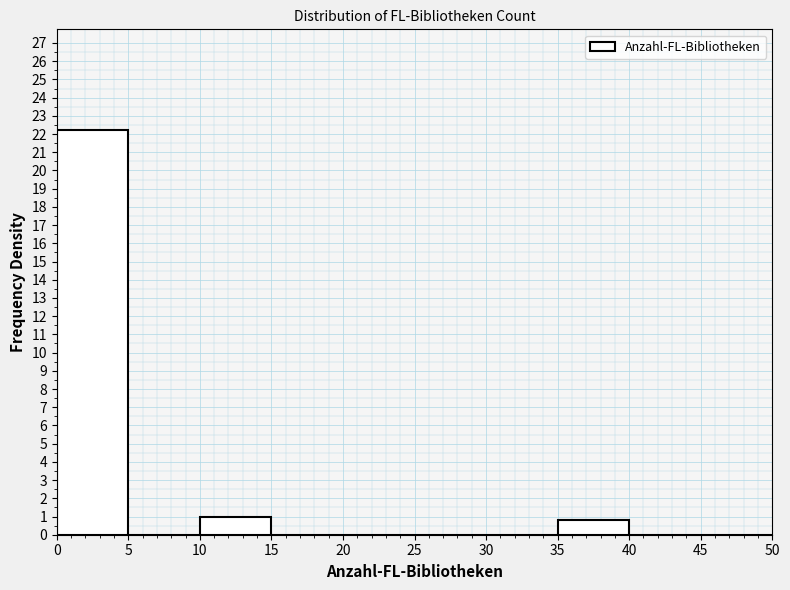

What is the height of the bar covering 35 to 40 on the x-axis? The values are not printed on the chart, so give them approximately, as read against the axis.

0.8